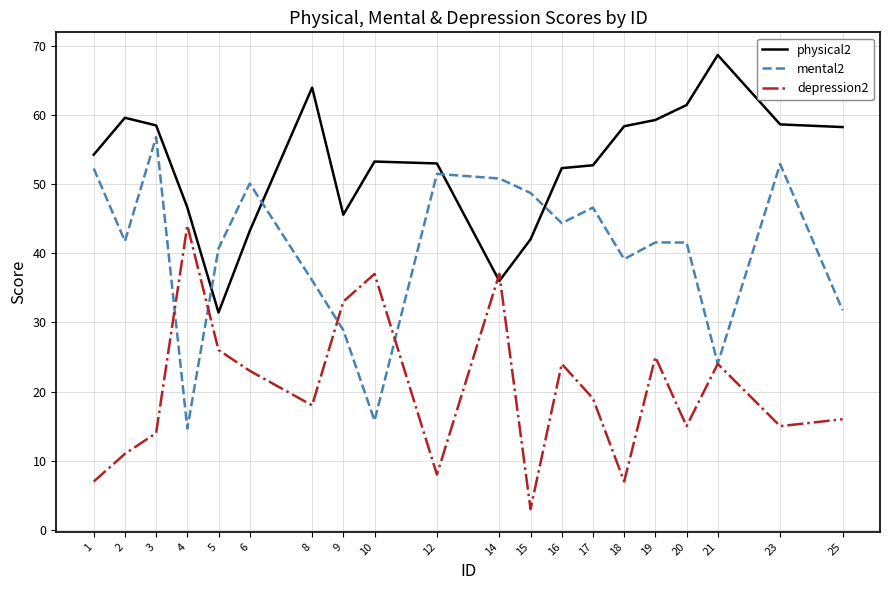

The depression2 series shows 24.0 at 20. True or false?

False